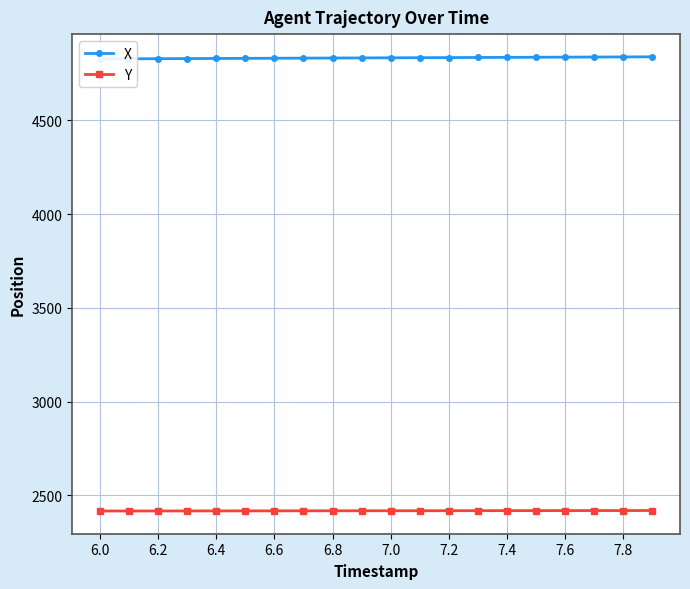

Between 6.0 and 6.6, which series saw the biggest shift?

X